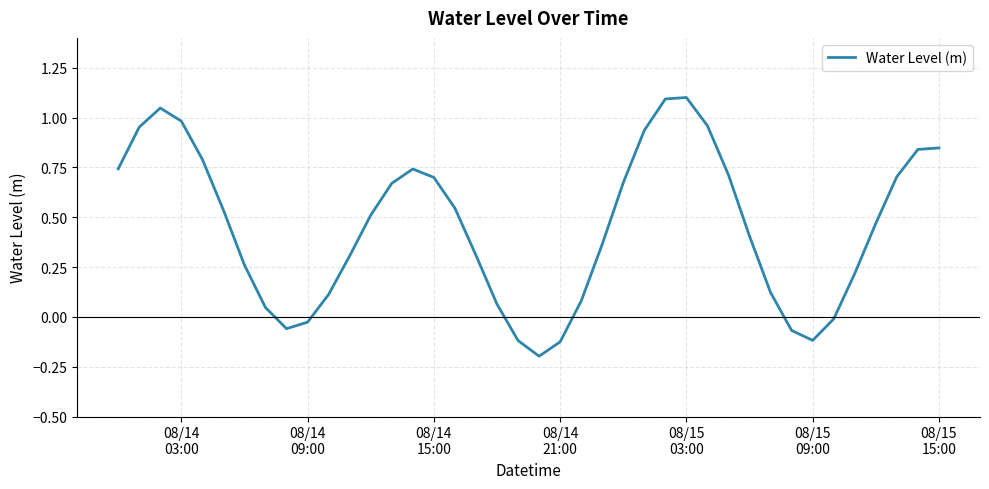

What is the maximum value shown in the chart?

1.1